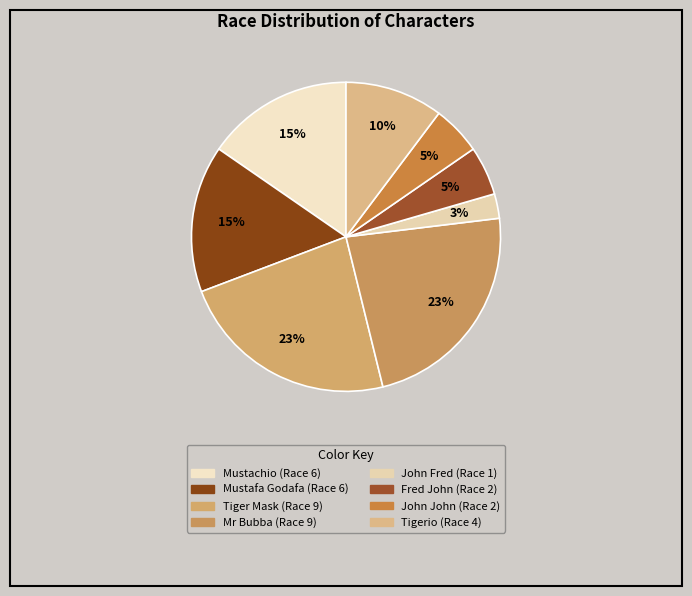

The Mustafa Godafa slice represents 15% of the pie. True or false?

True